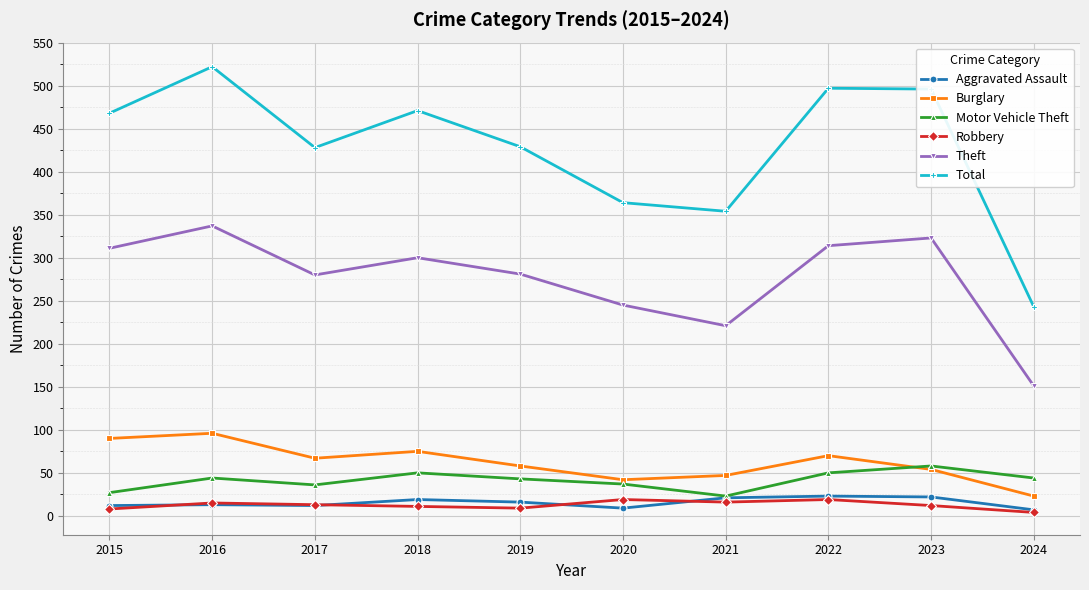

Count the number of categories in the chart.

10